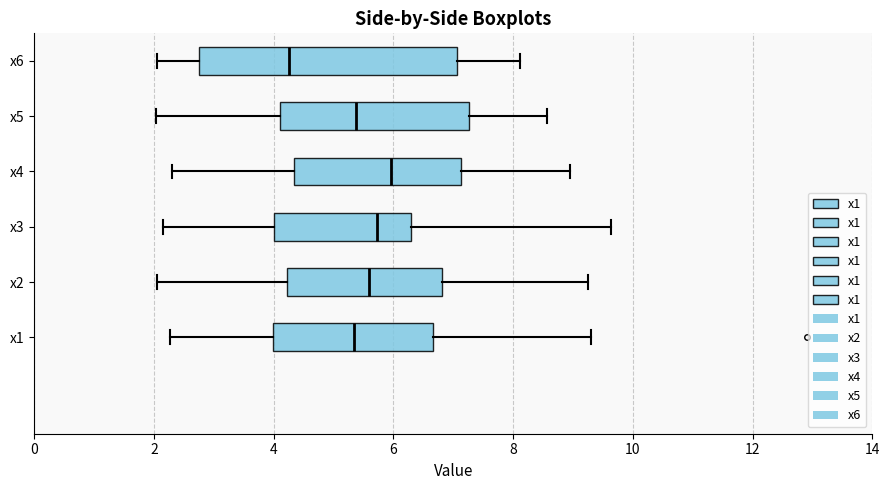

Reading bottom to top, read every box against the x-axis: the position of its median line, the range the box covers, and the ends of its whiskers. The values are not printed on the chart, so give them approximately, as read against the axis.

x1: median 5.4, box 4.0 to 6.6, whiskers 2.2 to 9.4
x2: median 5.6, box 4.2 to 6.8, whiskers 2.0 to 9.2
x3: median 5.8, box 4.0 to 6.2, whiskers 2.2 to 9.6
x4: median 6.0, box 4.4 to 7.2, whiskers 2.4 to 9.0
x5: median 5.4, box 4.2 to 7.2, whiskers 2.0 to 8.6
x6: median 4.2, box 2.8 to 7.0, whiskers 2.0 to 8.2